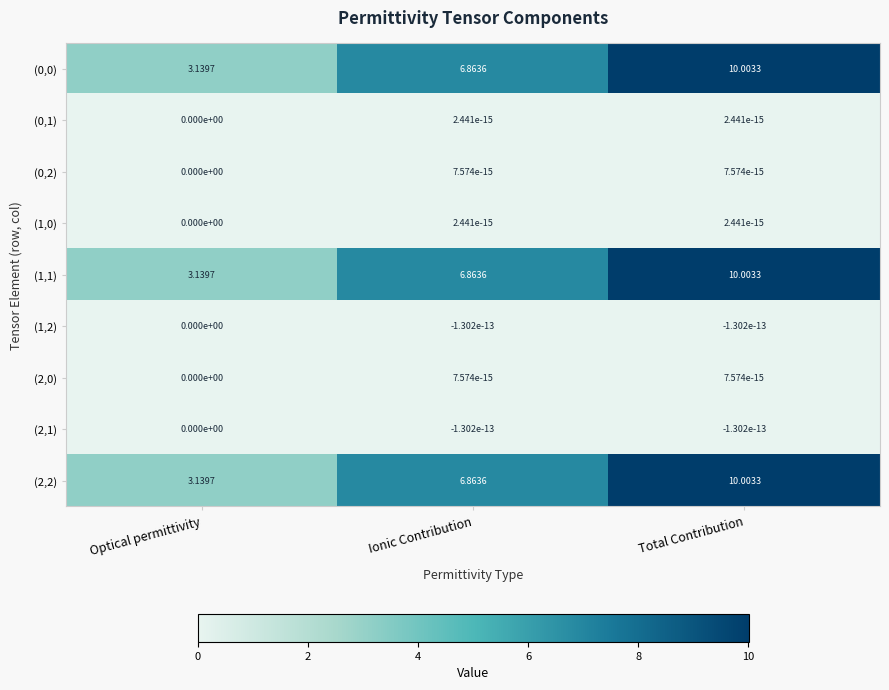

At which category is the sum across all series the highest?

Total Contribution